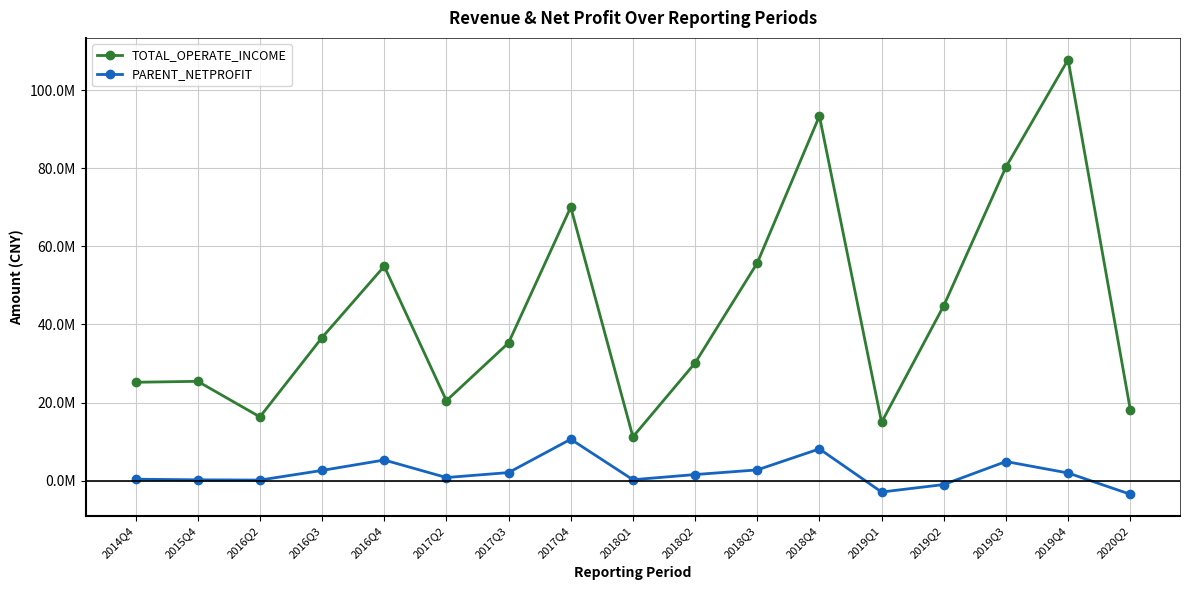

At which label does TOTAL_OPERATE_INCOME reach its minimum?

2018Q1